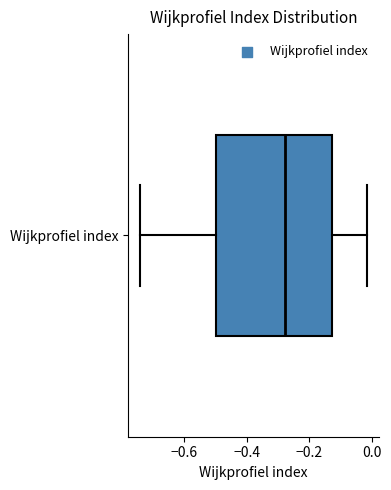

Read this box plot against the x-axis: the position of the median line, the range covered by the box, and the ends of both whiskers. The values are not printed on the chart, so give them approximately, as read against the axis.

median -0.28, box -0.50 to -0.12, whiskers -0.74 to -0.02